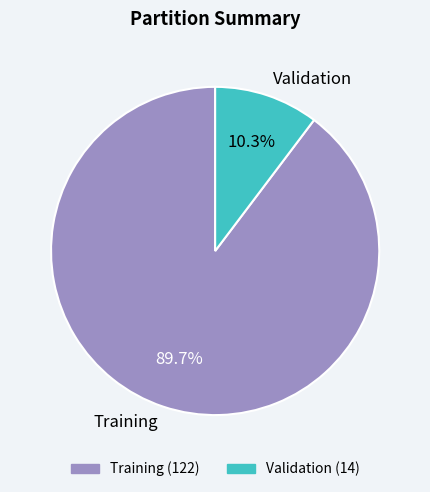

To the nearest percent, what is the difference between the largest and smallest slice percentages?

79%